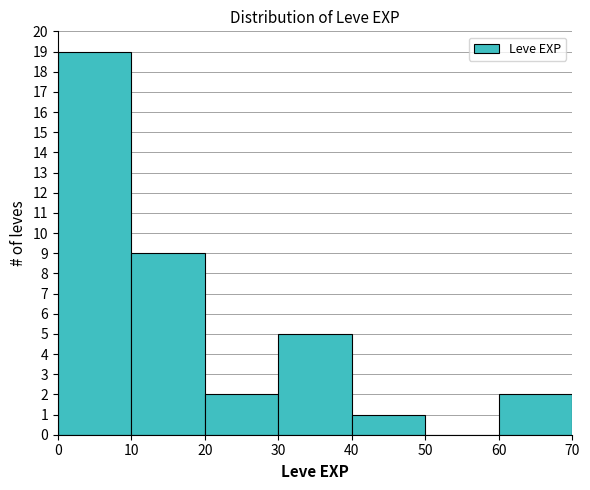

Which range on the x-axis has the tallest bar?

0 to 10